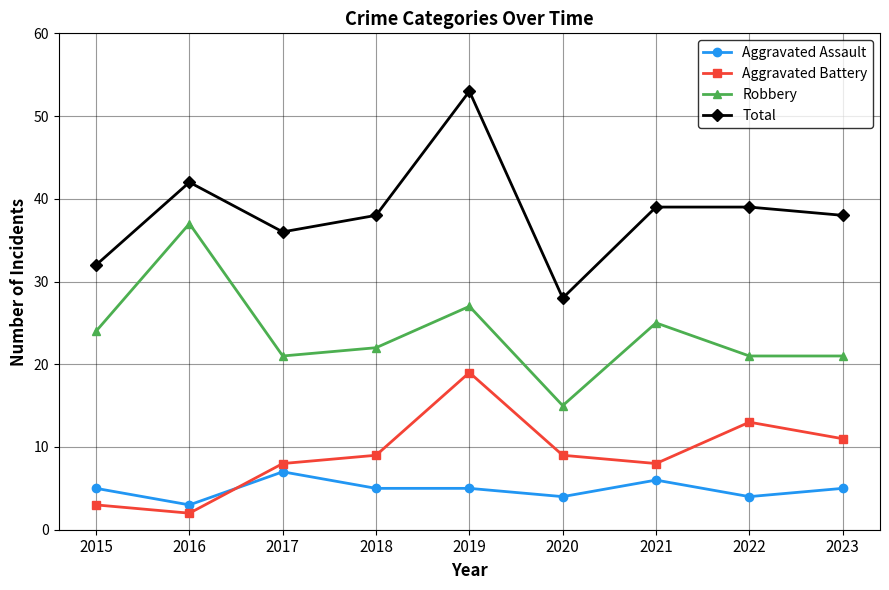

Count the number of categories in the chart.

9